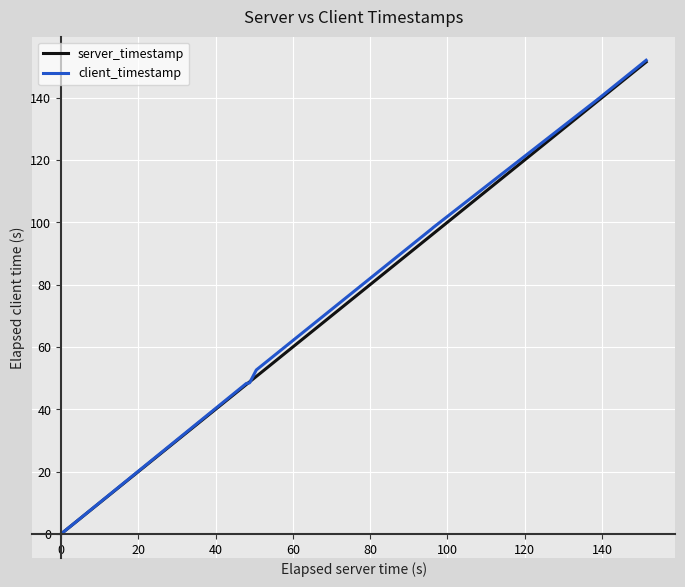

Which series has the largest range (max minus min)?

client_timestamp